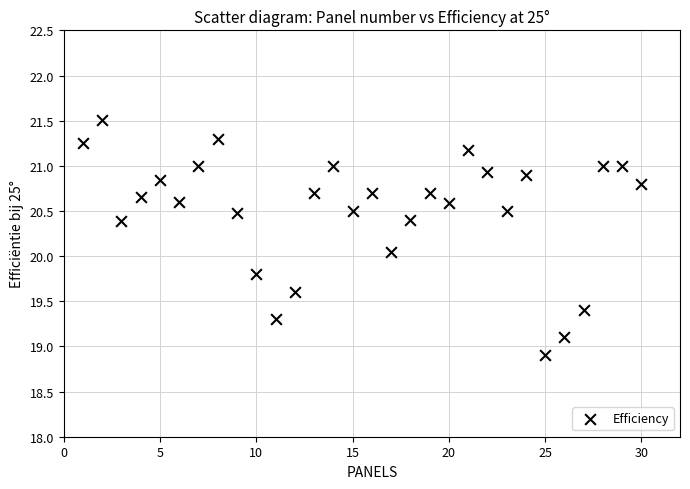

What is the range of Y values (max minus min)?

2.6